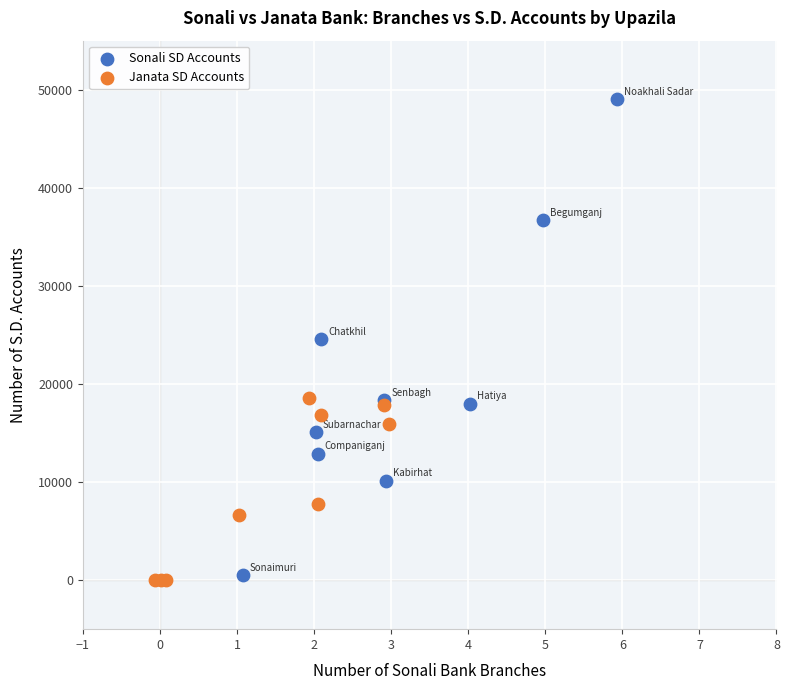

Which series has the widest spread of Y values?

Sonali SD Accounts